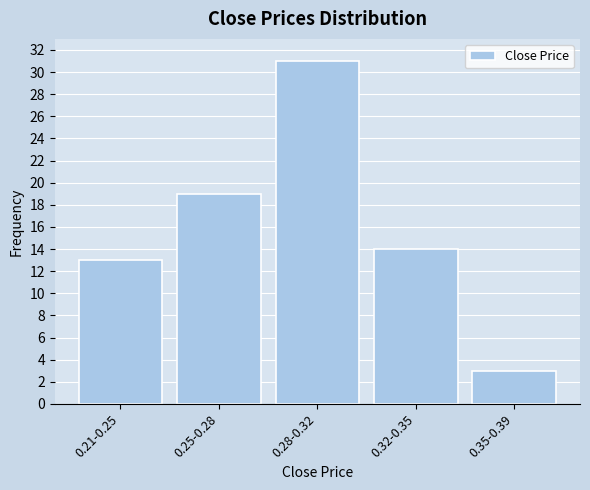

Reading left to right, list all the values displayed in this chart.

0.21-0.25=13	0.25-0.28=19	0.28-0.32=31	0.32-0.35=14	0.35-0.39=3